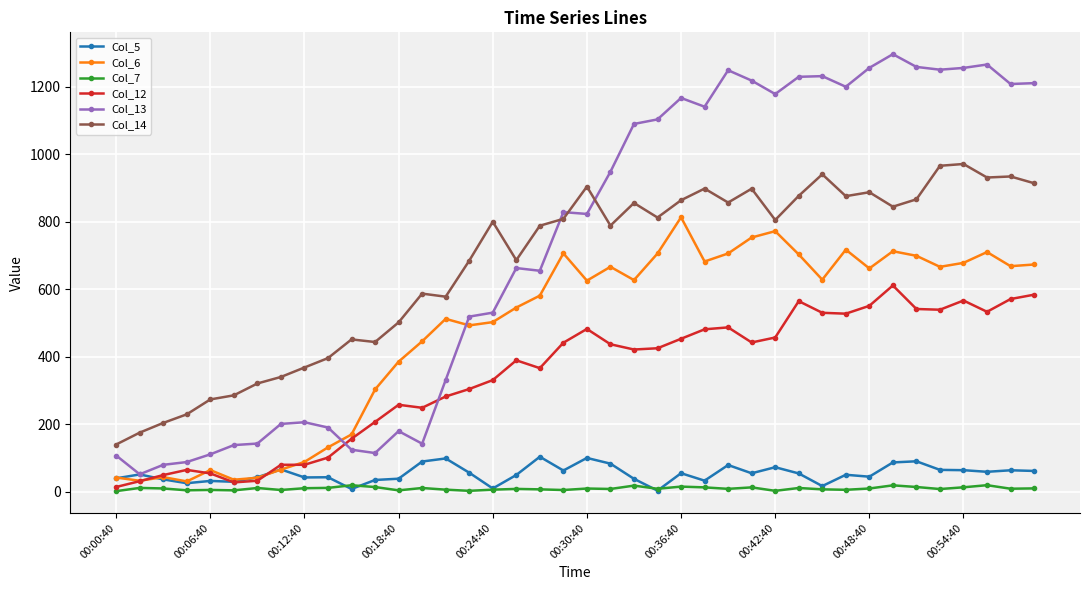

What is the value of the Col_12 point at the 13th from the left?

257.5